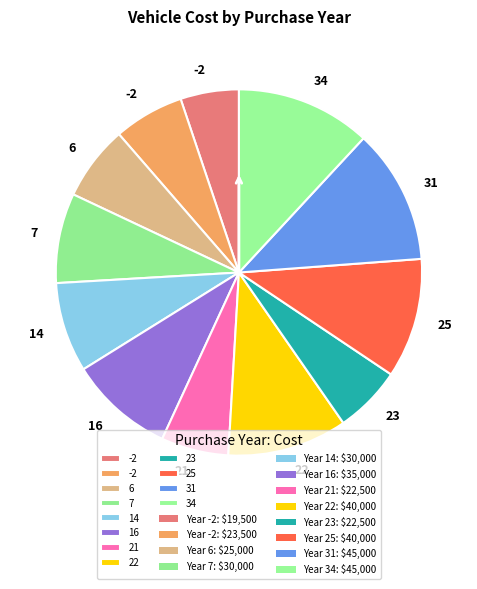

How many slices are in this pie chart?

12